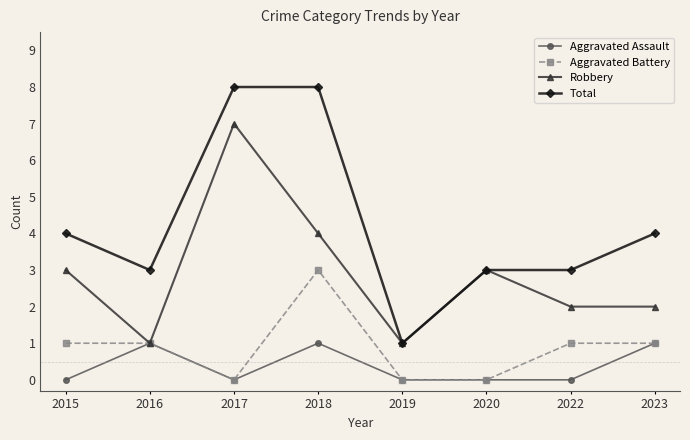

Count the Aggravated Assault values in the range 0 to 1.

8